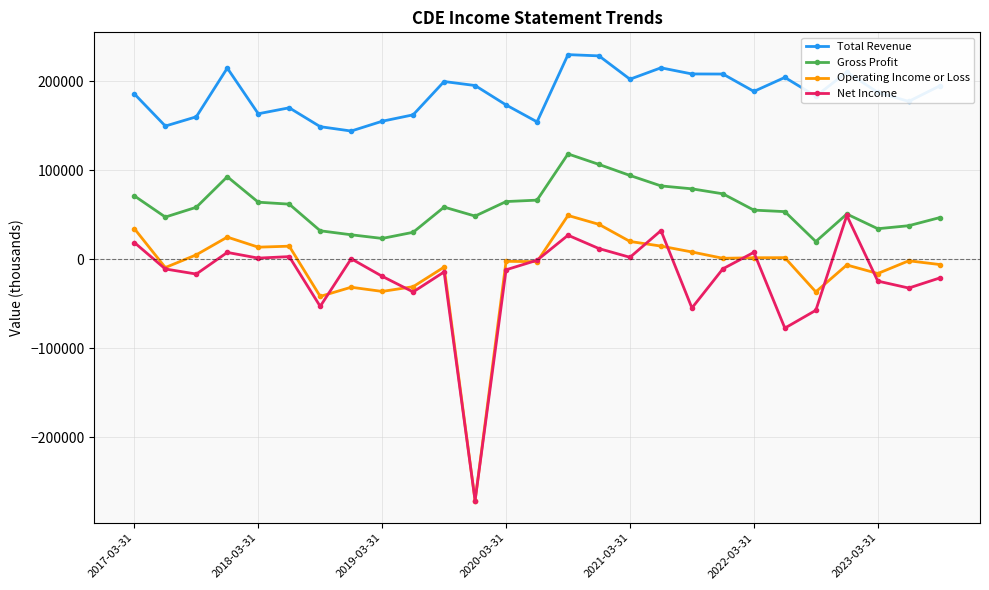

What is the maximum value for Gross Profit?

118200